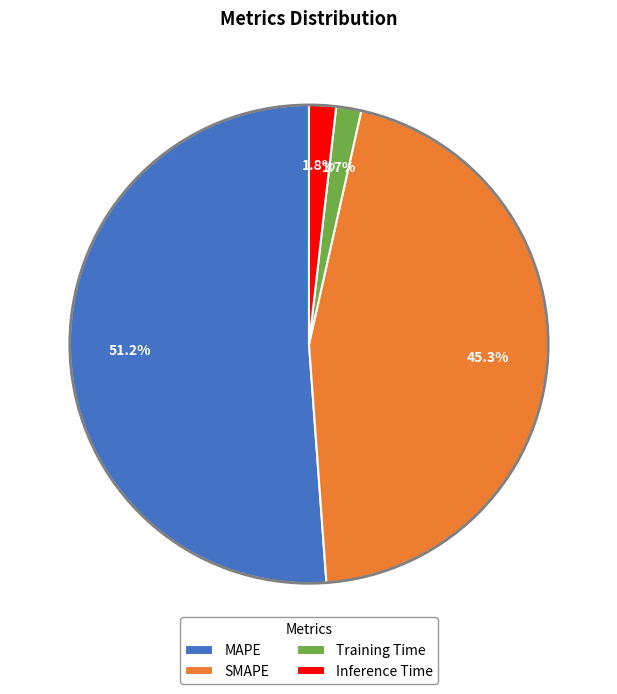

Which has a higher value, Training Time or SMAPE?

SMAPE